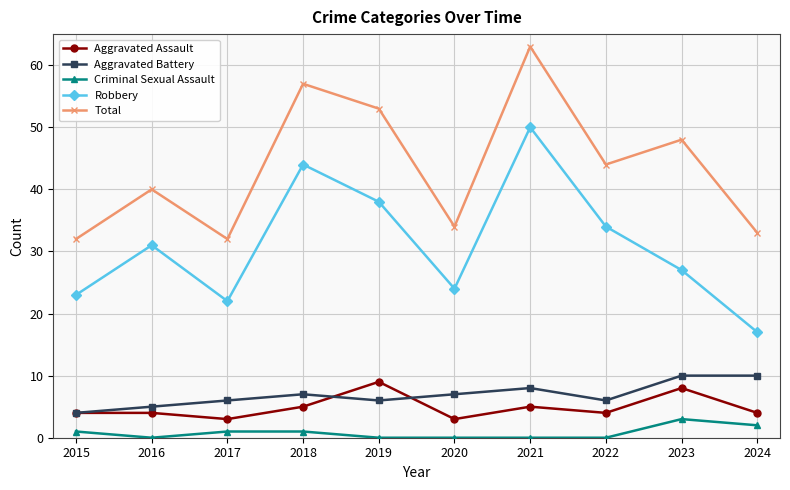

What is the total value across all series at 2015?

64